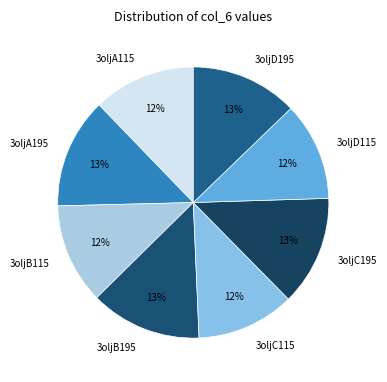

To the nearest percent, what is the difference between the 3oljD195 and 3oljB115 slice percentages?

1%